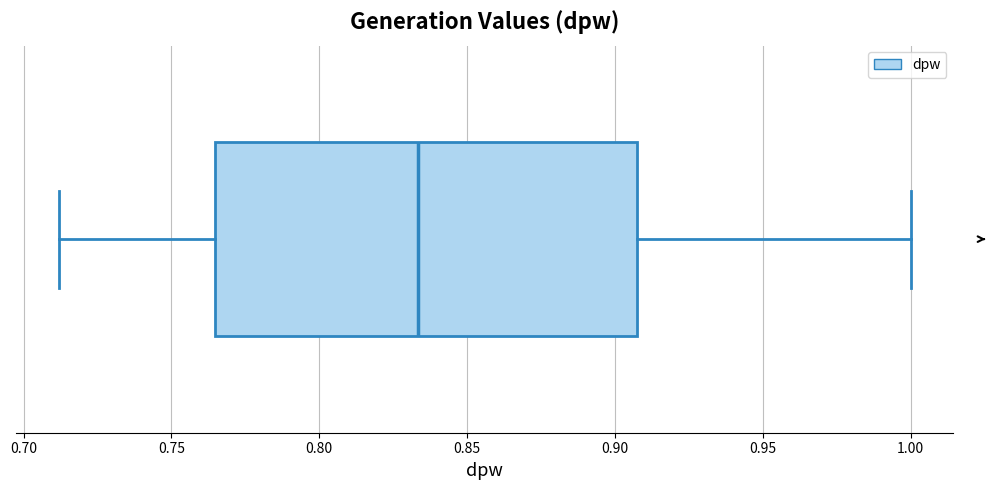

Read this box plot against the x-axis: the position of the median line, the range covered by the box, and the ends of both whiskers. The values are not printed on the chart, so give them approximately, as read against the axis.

median 0.835, box 0.765 to 0.905, whiskers 0.710 to 1.000